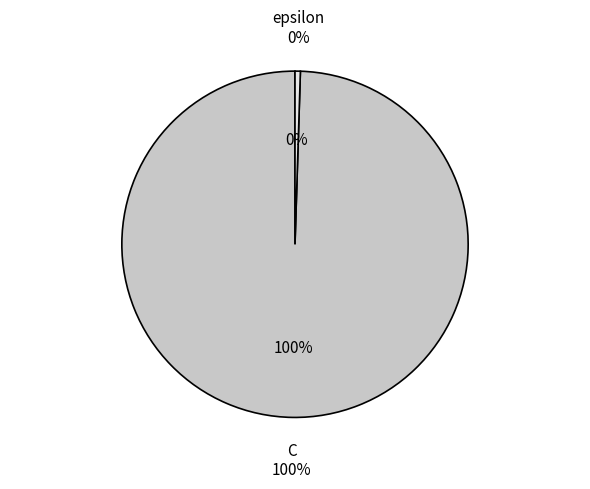

What is the majority slice?

C